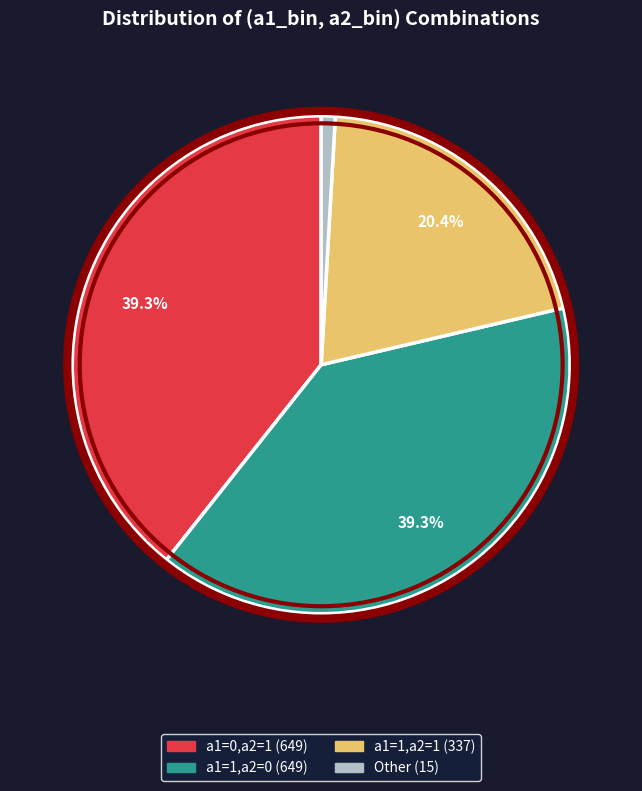

Is there a majority slice in this chart?

No